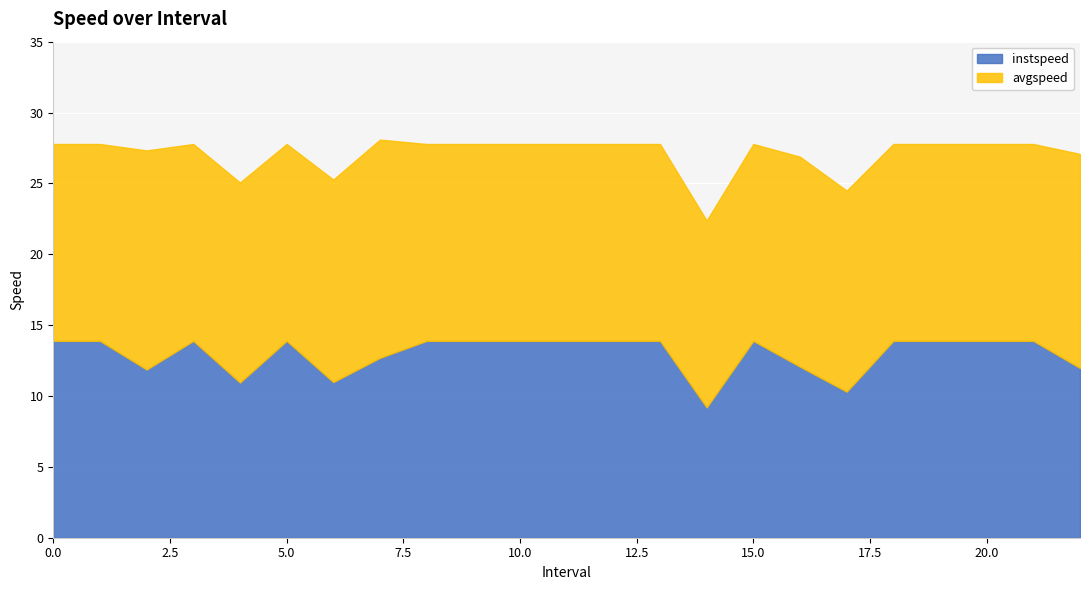

The instspeed series shows 9.1 at 9. True or false?

False